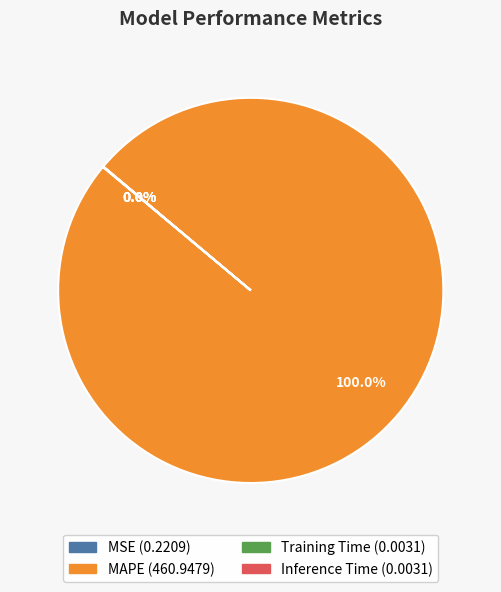

Is there a majority slice in this chart?

Yes